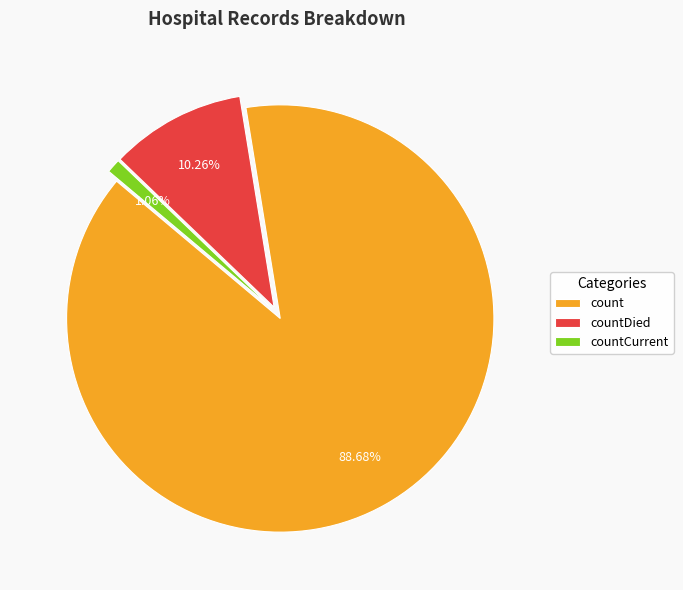

Is count the majority of the pie?

Yes